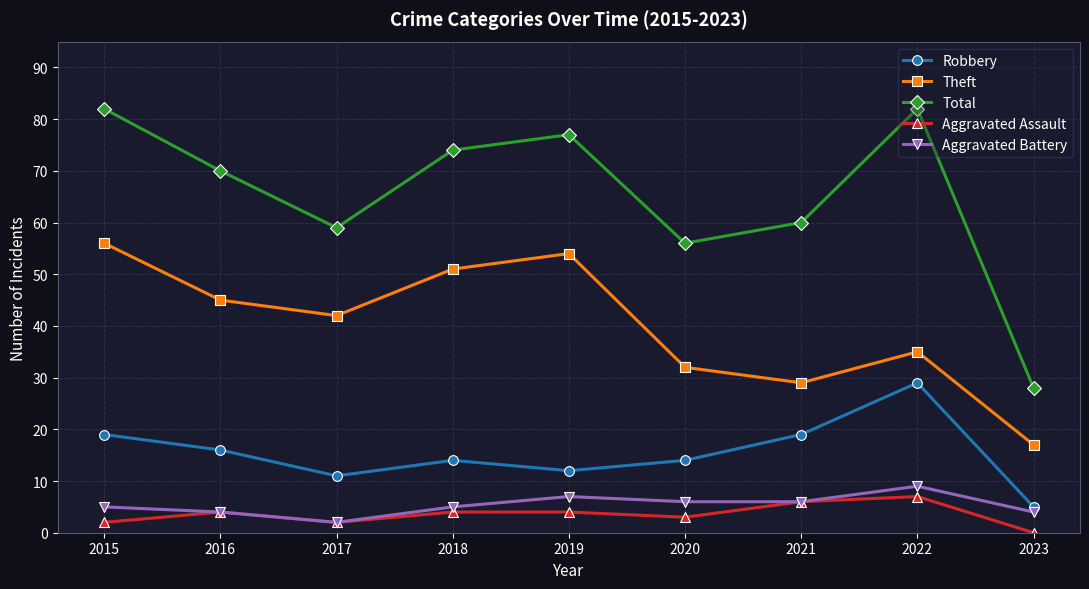

What is the average value of the Aggravated Battery series?

5